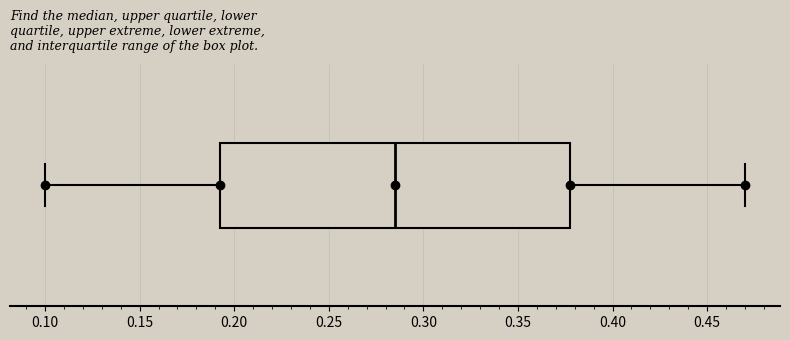

Read this box plot against the x-axis: the position of the median line, the range covered by the box, and the ends of both whiskers. The values are not printed on the chart, so give them approximately, as read against the axis.

median 0.285, box 0.195 to 0.380, whiskers 0.100 to 0.470